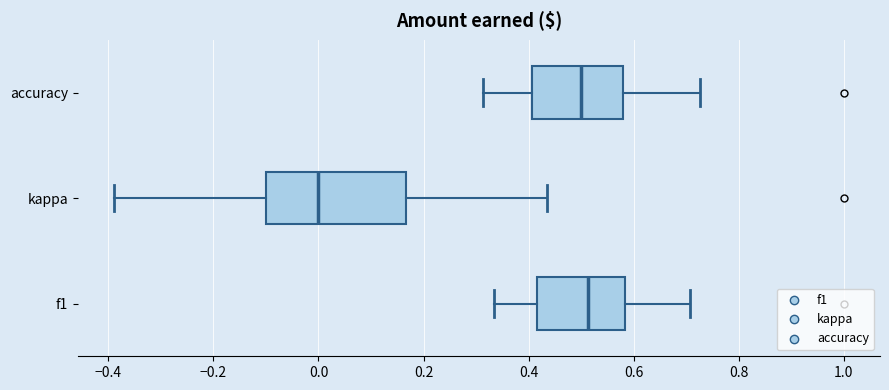

Reading bottom to top, read every box against the x-axis: the position of its median line, the range the box covers, and the ends of its whiskers. The values are not printed on the chart, so give them approximately, as read against the axis.

f1: median 0.52, box 0.42 to 0.58, whiskers 0.34 to 0.70
kappa: median 0.00, box -0.10 to 0.16, whiskers -0.38 to 0.44
accuracy: median 0.50, box 0.40 to 0.58, whiskers 0.32 to 0.72